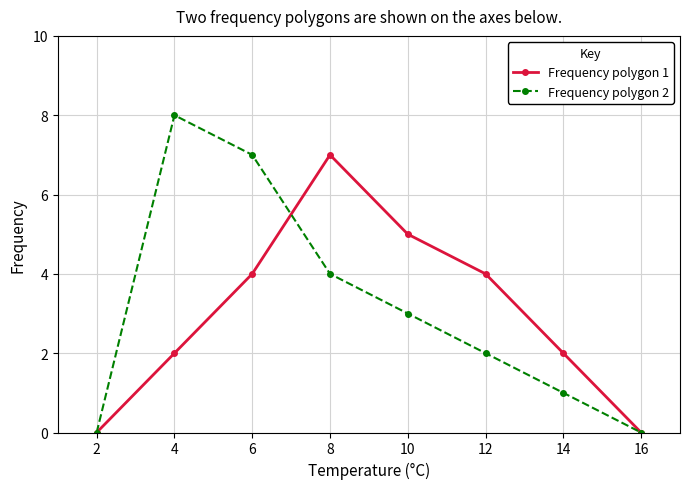

What is the approximate value of Frequency polygon 1 at 4?

2